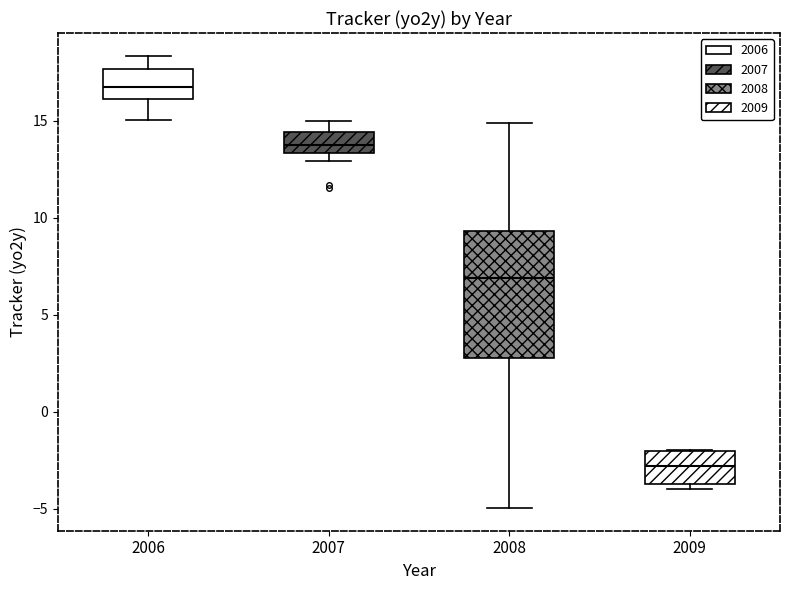

Which box's median line is the highest?

2006